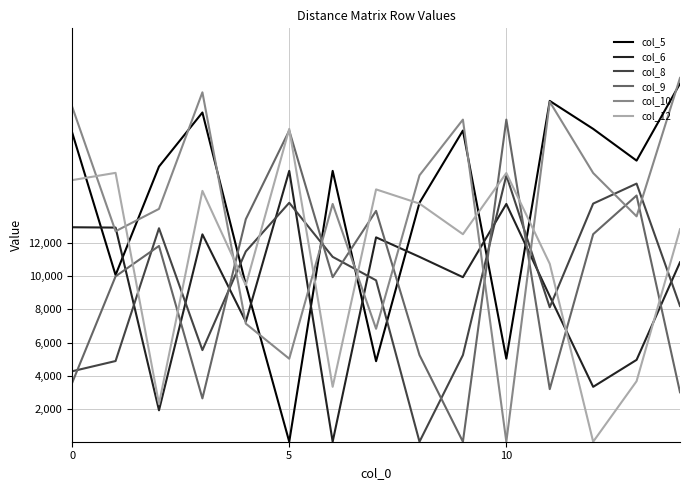

Rank the series by their maximum value, from lowest to highest.

col_8, col_6, col_12, col_9, col_5, col_10